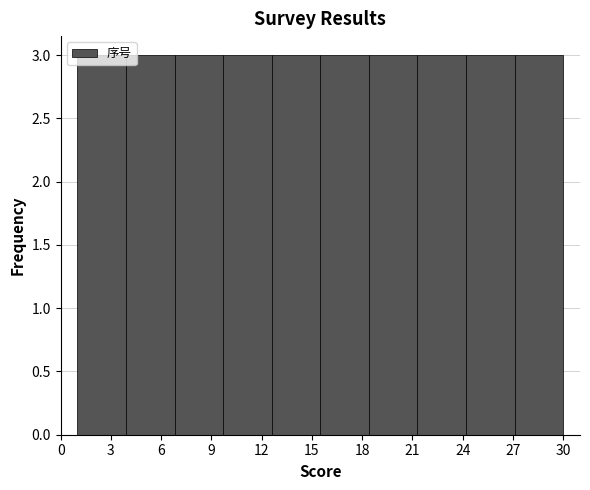

Reading left to right, list every bar in this chart as the range it spans on the x-axis followed by its height. Neither the bar edges nor the heights are printed on the chart, so give them approximately, as read against the axes.

1.0 to 3.9: 3
3.9 to 6.8: 3
6.8 to 9.7: 3
9.7 to 12.6: 3
12.6 to 15.5: 3
15.5 to 18.4: 3
18.4 to 21.3: 3
21.3 to 24.2: 3
24.2 to 27.1: 3
27.1 to 30.0: 3